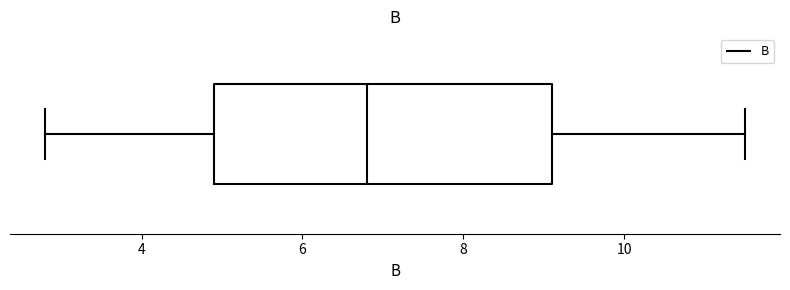

Read this box plot against the x-axis: the position of the median line, the range covered by the box, and the ends of both whiskers. The values are not printed on the chart, so give them approximately, as read against the axis.

median 6.8, box 5.0 to 9.2, whiskers 2.8 to 11.6